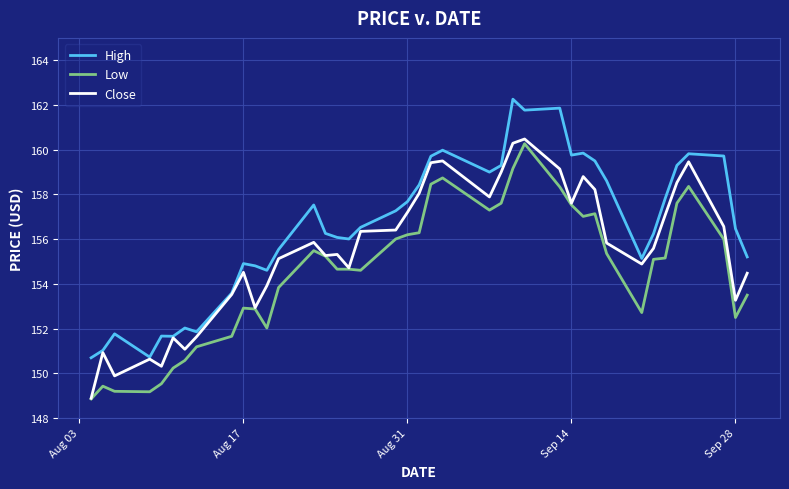

Which series has the largest total across all categories?

High